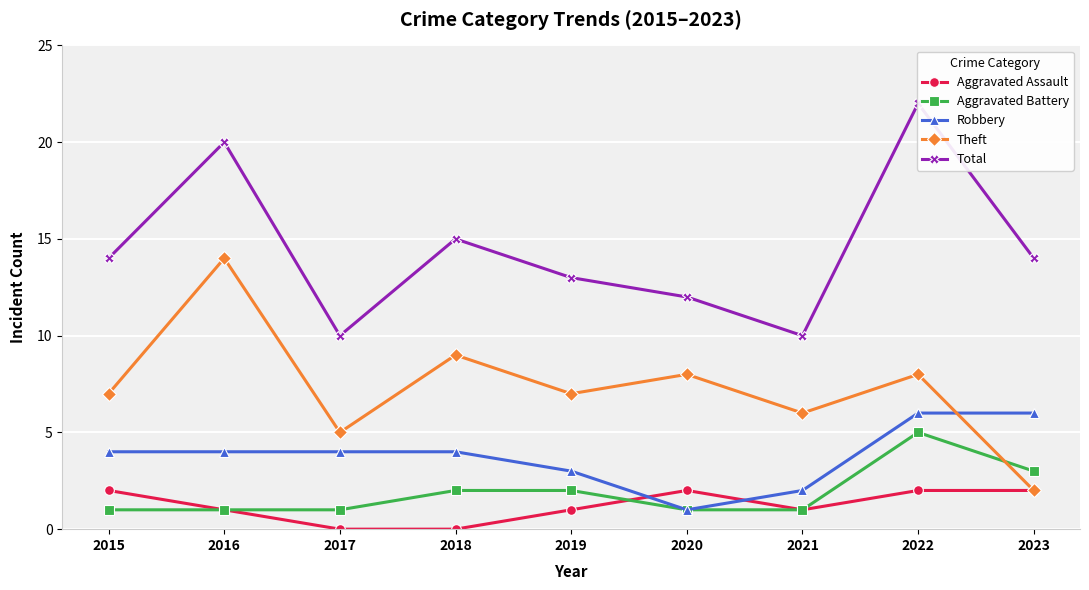

How many values in the Theft series exceed 7?

4